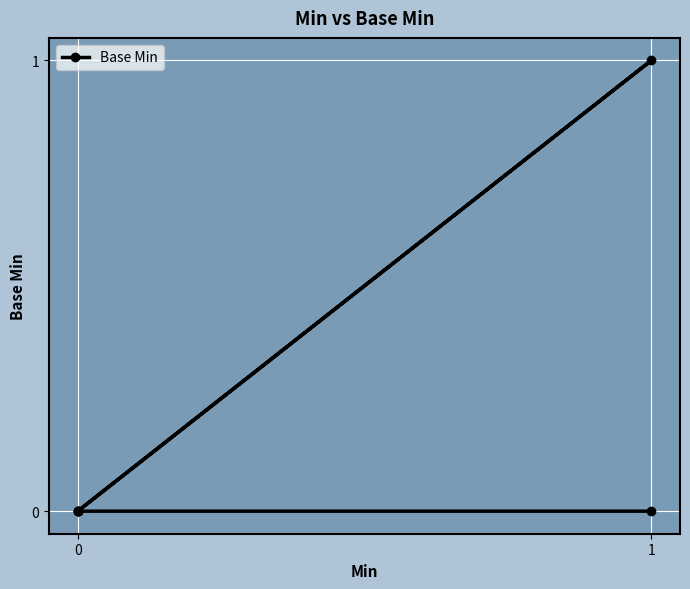

How many points are higher than both their immediate neighbors (excluding endpoints)?

1